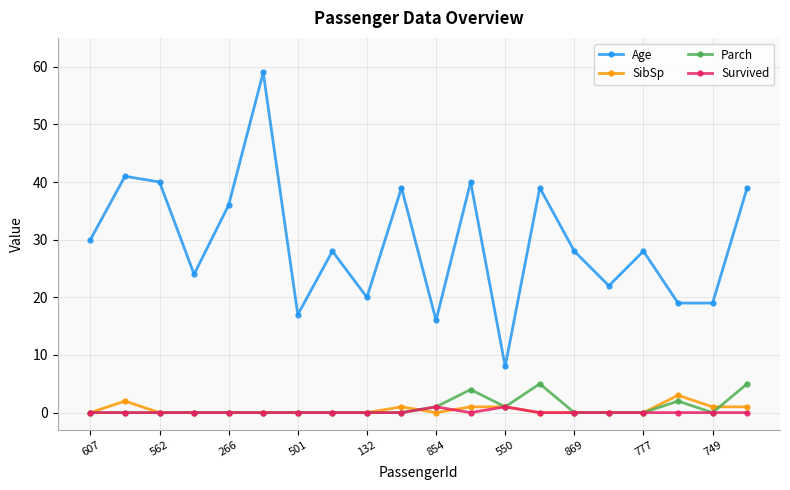

In Age, how many points are higher than both neighbors (excluding endpoints)?

7